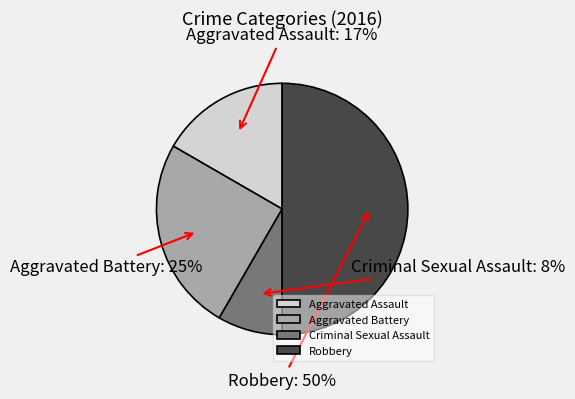

True or false: Criminal Sexual Assault accounts for 14% of the total.

False